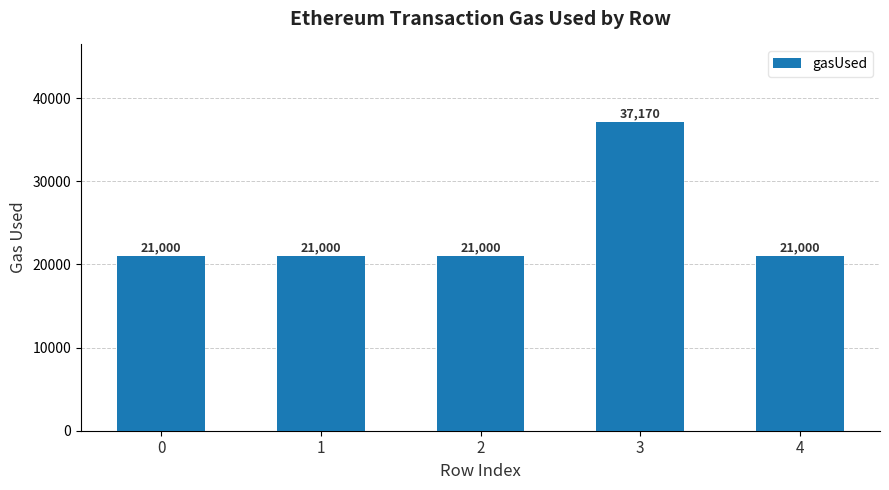

The chart shows a value of 21000 at 0. True or false?

True